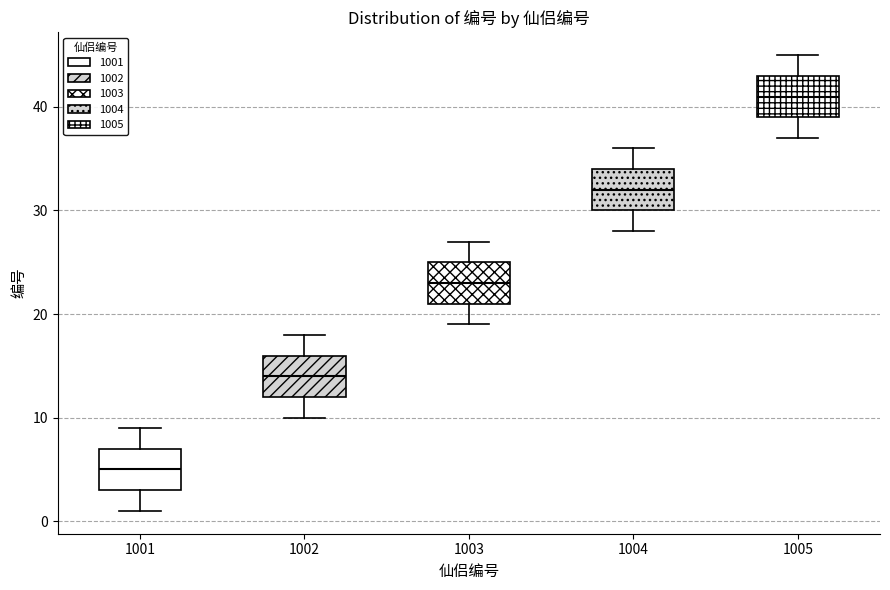

Reading left to right, transcribe this box plot: for each box, give where its median line is, the range the box spans, and where its two whiskers end, as read against the y-axis. The values are not printed on the chart, so give them approximately, as read against the axis.

1001: median 5, box 3 to 7, whiskers 1 to 9
1002: median 14, box 12 to 16, whiskers 10 to 18
1003: median 23, box 21 to 25, whiskers 19 to 27
1004: median 32, box 30 to 34, whiskers 28 to 36
1005: median 41, box 39 to 43, whiskers 37 to 45